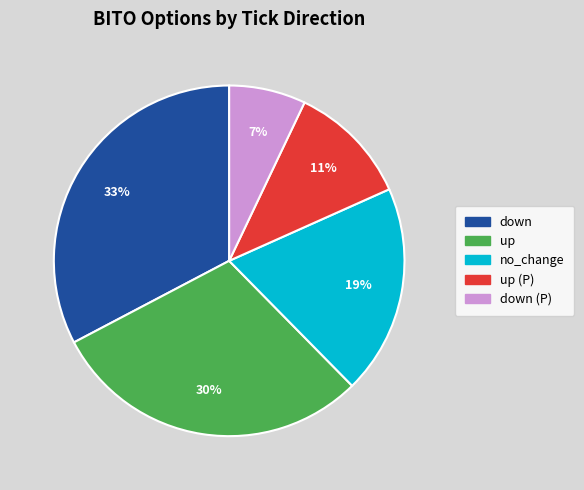

Is up the majority of the pie?

No